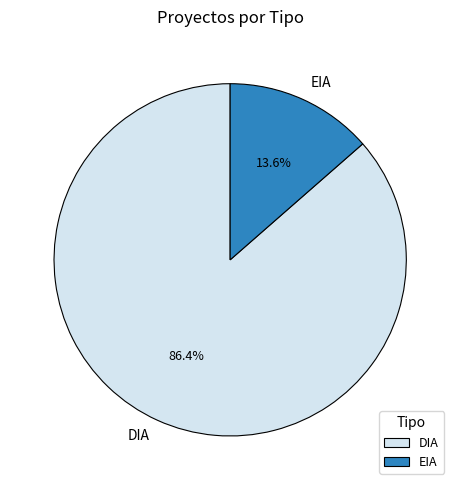

What percentage do EIA and DIA together represent?

100.0%